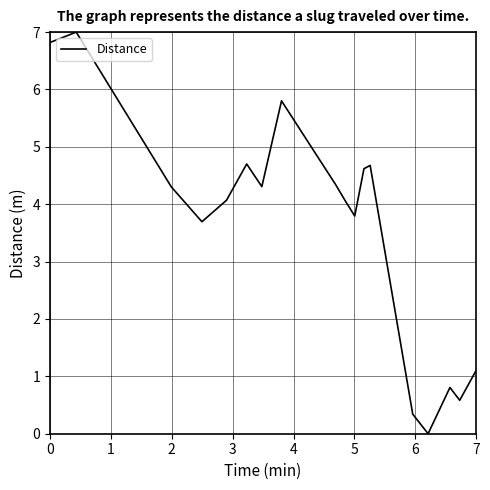

What is the greatest value displayed?

7.0